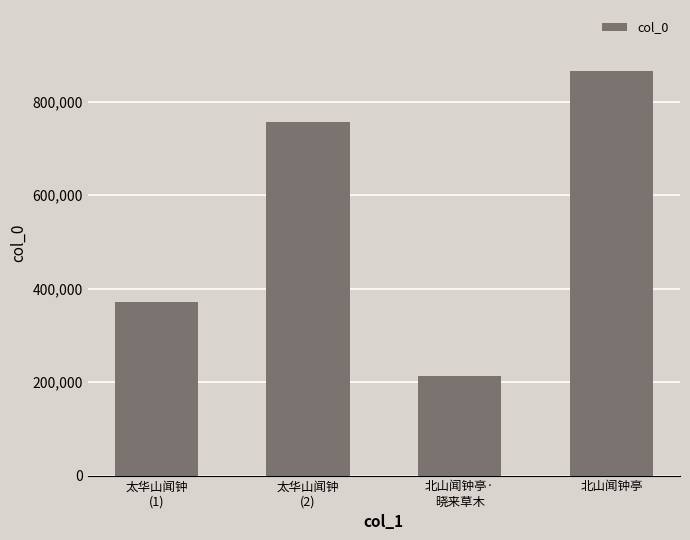

List the labels in order of value, smallest first.

北山闻钟亭·
晓来草木, 太华山闻钟
(1), 太华山闻钟
(2), 北山闻钟亭